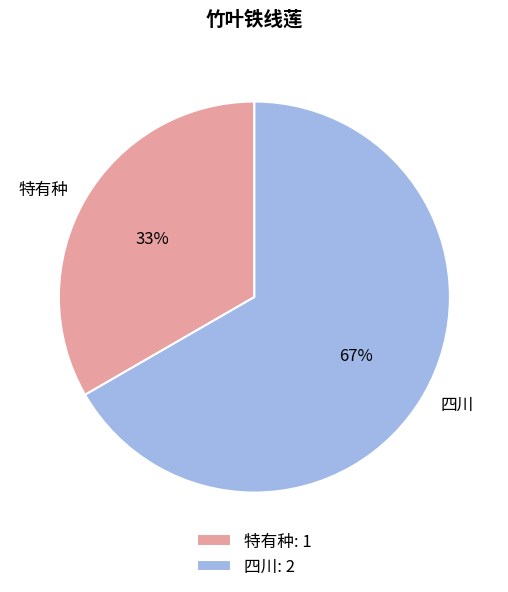

Rank the categories by value from highest to lowest.

四川, 特有种